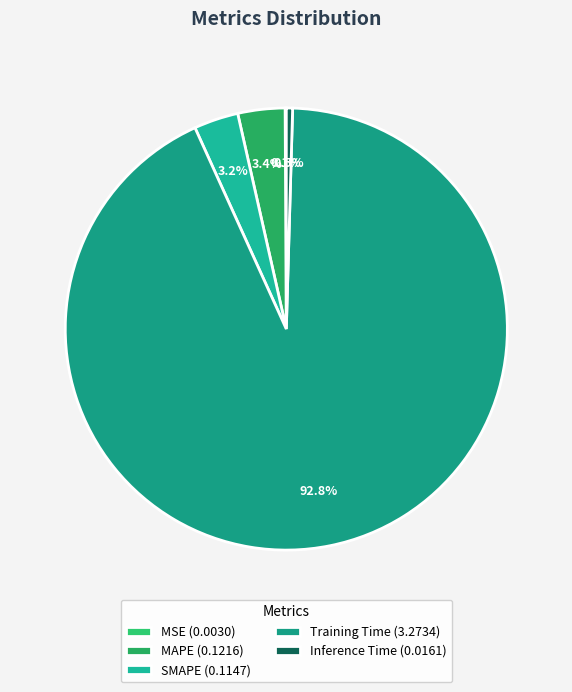

How many slices are in this pie chart?

5